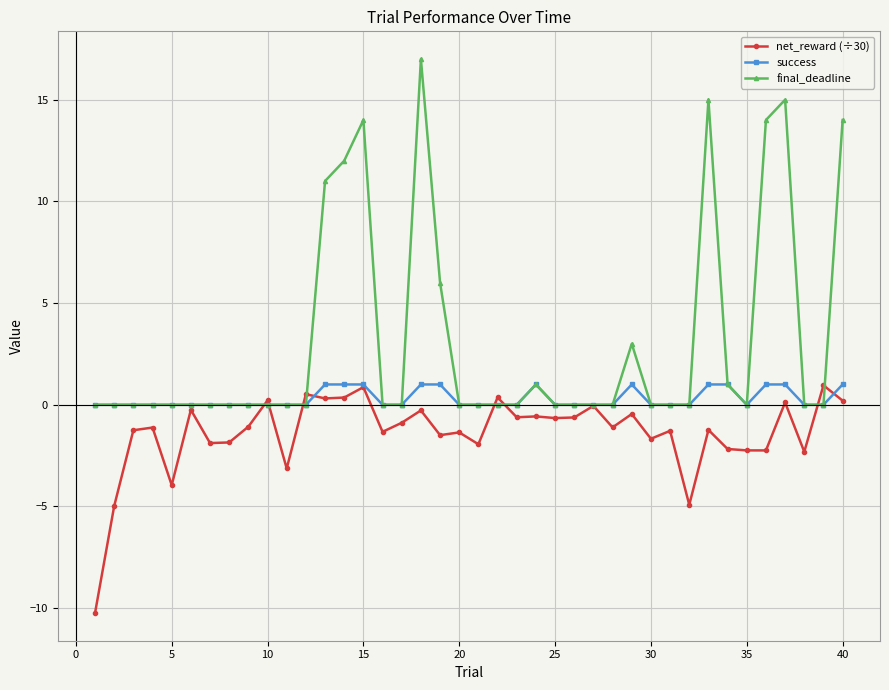

Which series has the largest total across all categories?

final_deadline